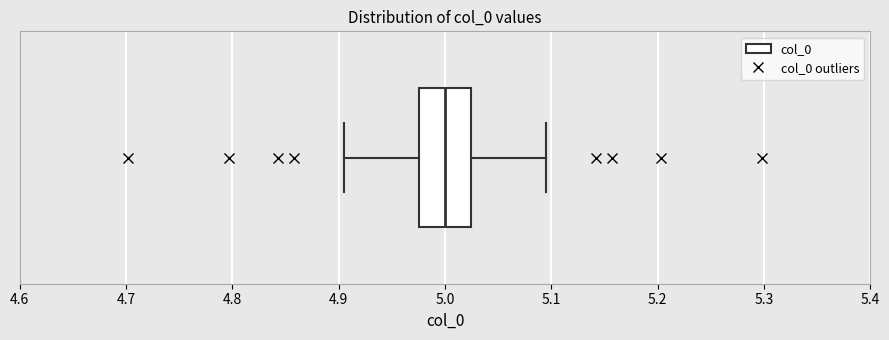

Read this box plot against the x-axis: the position of the median line, the range covered by the box, and the ends of both whiskers. The values are not printed on the chart, so give them approximately, as read against the axis.

median 5.00, box 4.98 to 5.02, whiskers 4.90 to 5.10